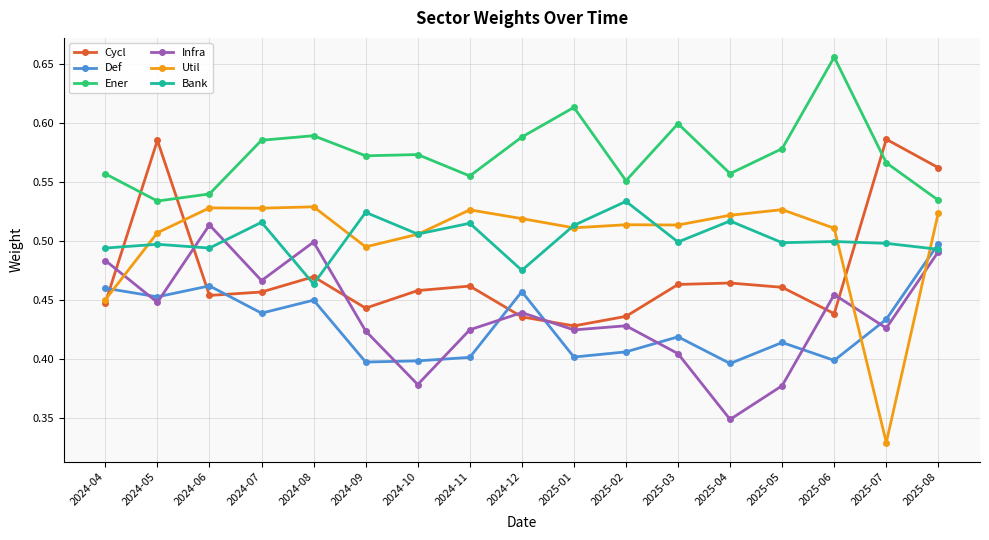

Where is the first local minimum for Infra?

2024-05